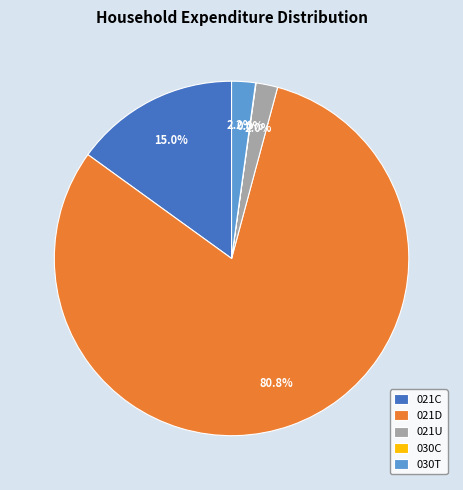

Is it true that 030T is 2% of the pie?

True